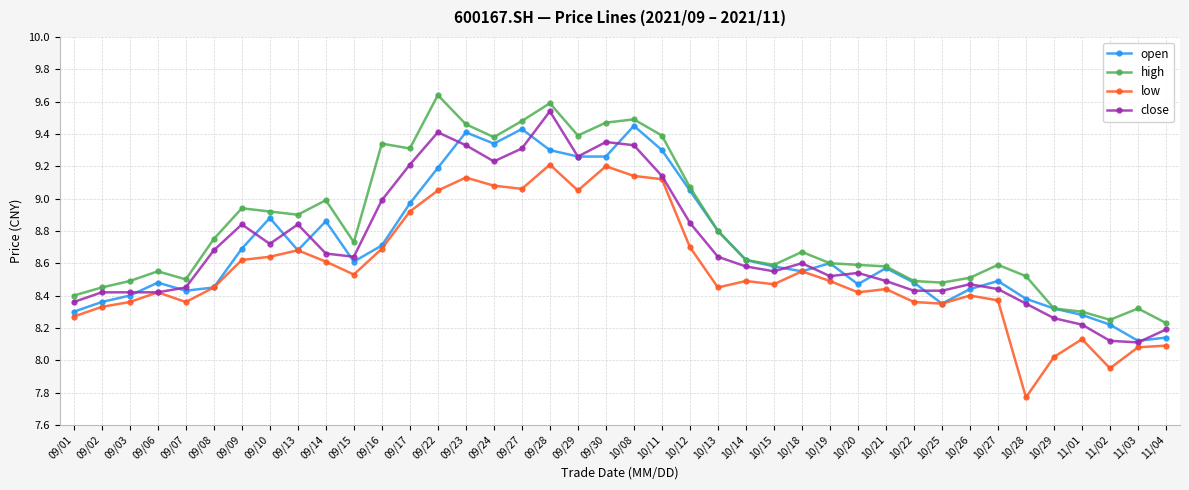

Between 09/13 and 10/11, which series saw the biggest shift?

open